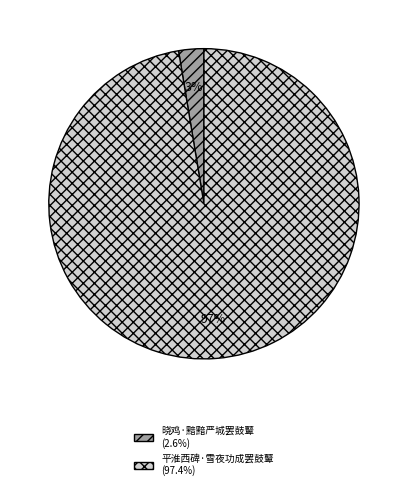

Which has a higher value, 平淮西碑·雪夜功成罢鼓鼙 or 晓鸡·黯黯严城罢鼓鼙?

平淮西碑·雪夜功成罢鼓鼙